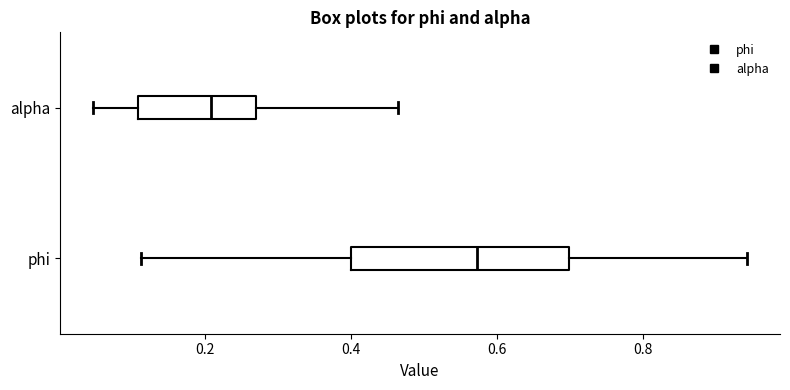

Which box has the furthest to the right median line?

phi